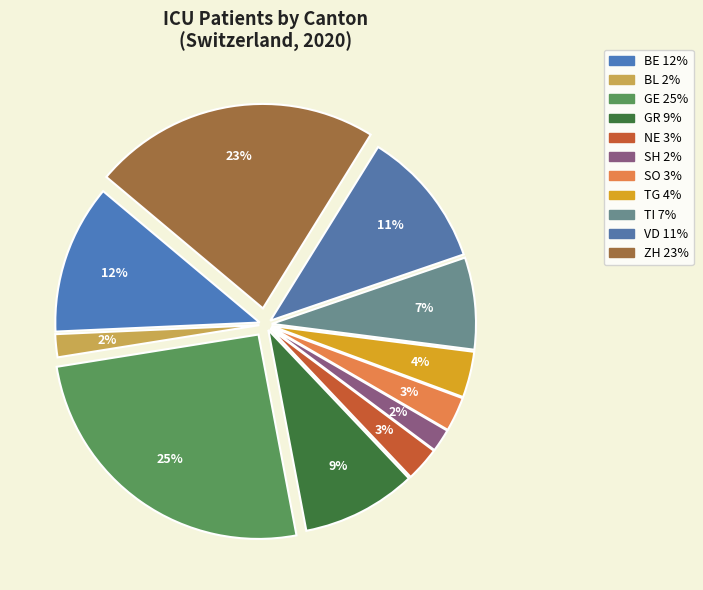

Which category has the biggest portion of the pie?

GE